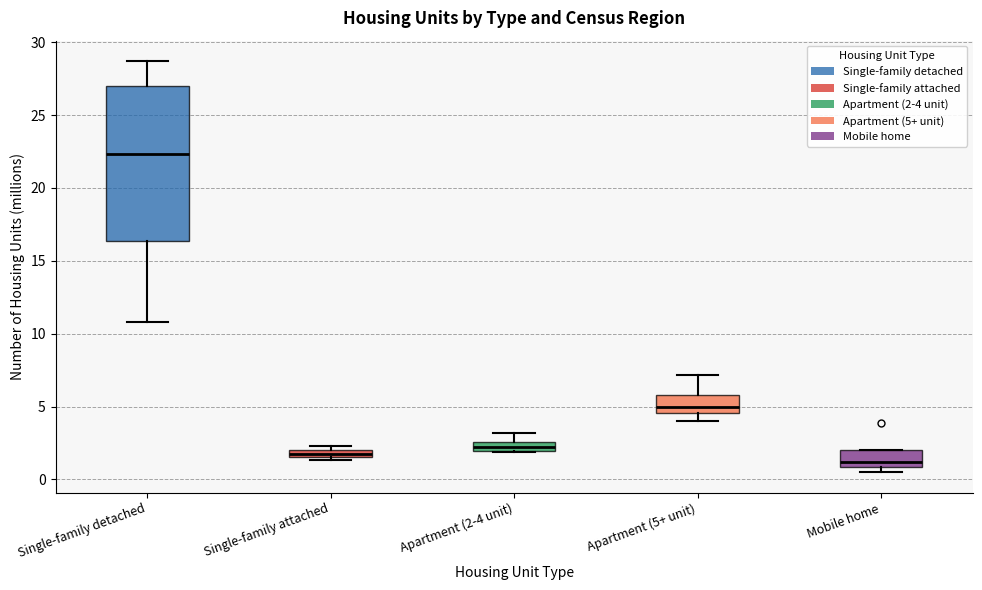

Which box's median line is the lowest?

Mobile home